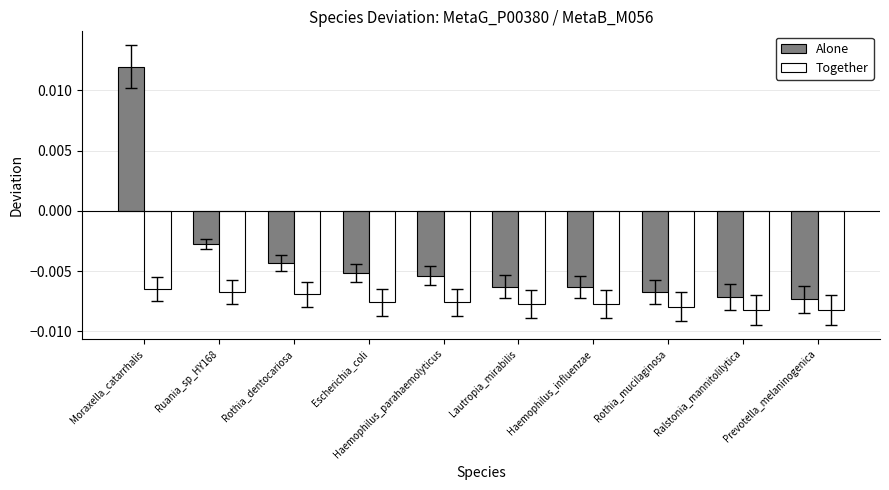

Between Rothia_dentocariosa and Prevotella_melaninogenica, which series saw the biggest shift?

Alone